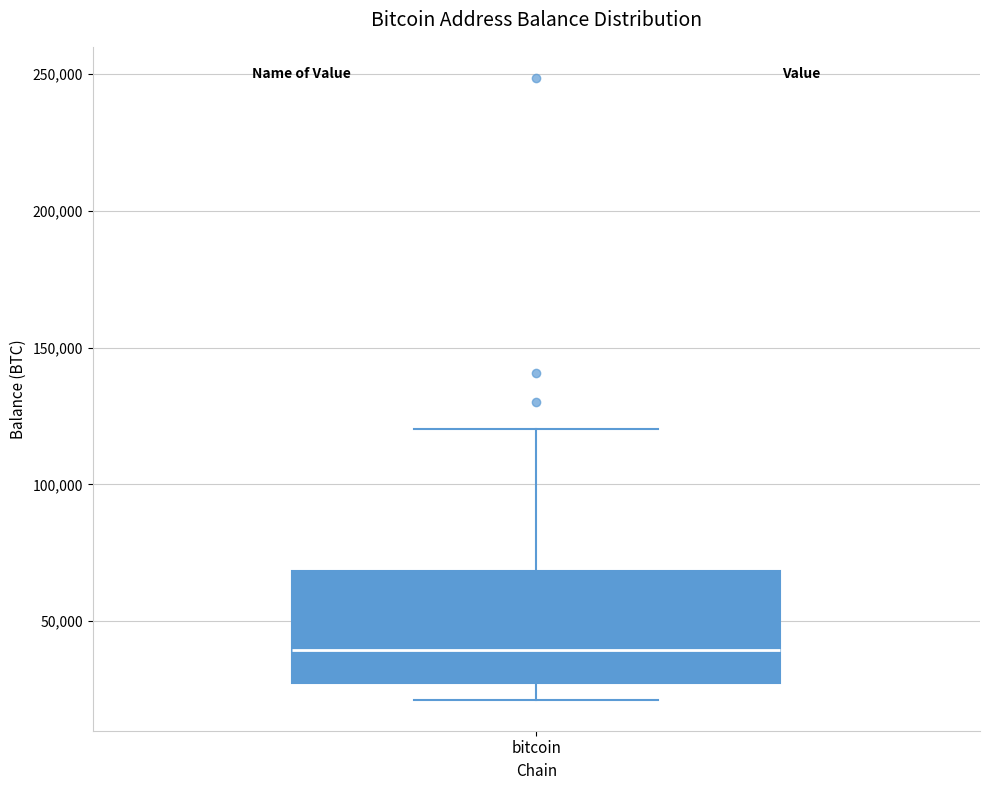

Where does the median line of the box for bitcoin sit on the y-axis? The values are not printed on the chart, so give them approximately, as read against the axis.

40000